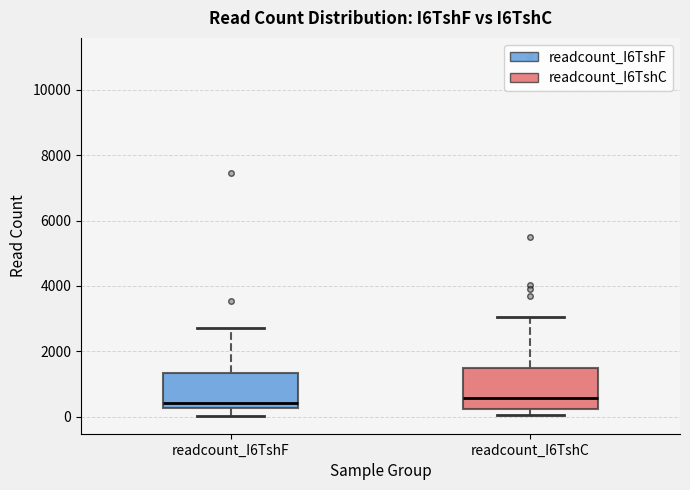

Where does the upper whisker of the box for readcount_I6TshF end on the y-axis? The values are not printed on the chart, so give them approximately, as read against the axis.

2800